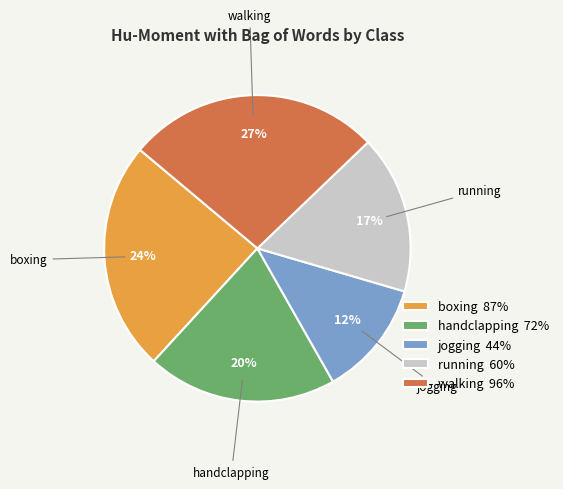

Combined, do boxing and jogging account for over 50%?

No